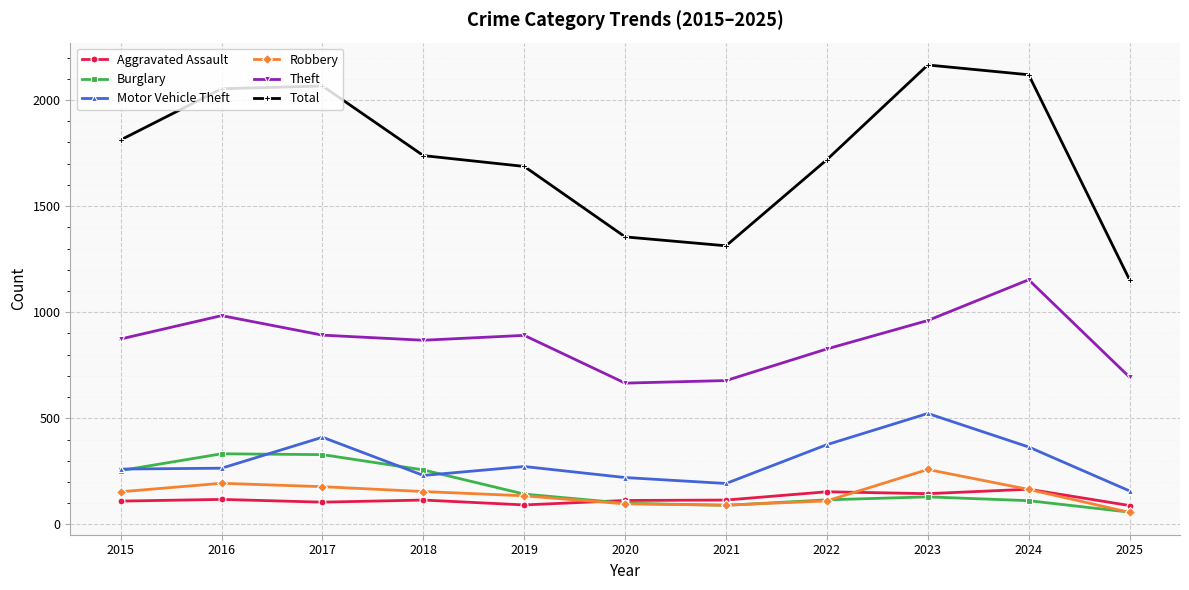

Which series has the largest total across all categories?

Total